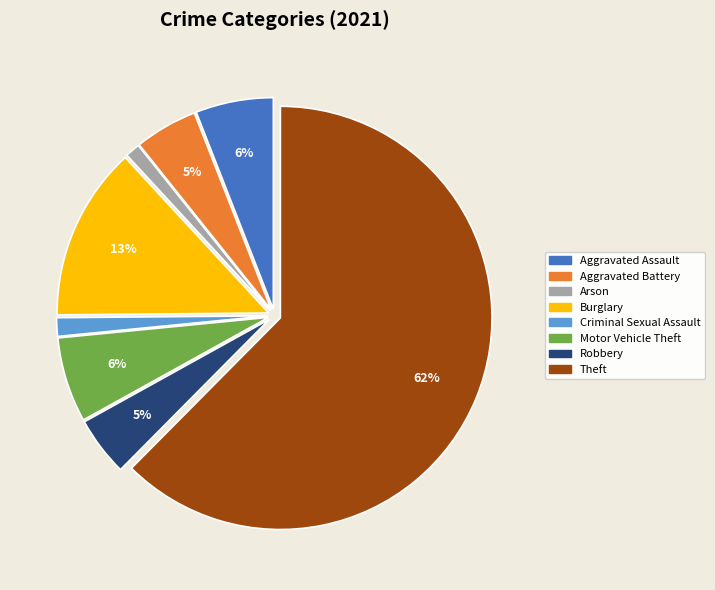

To the nearest percent, what is the average slice percentage?

12%